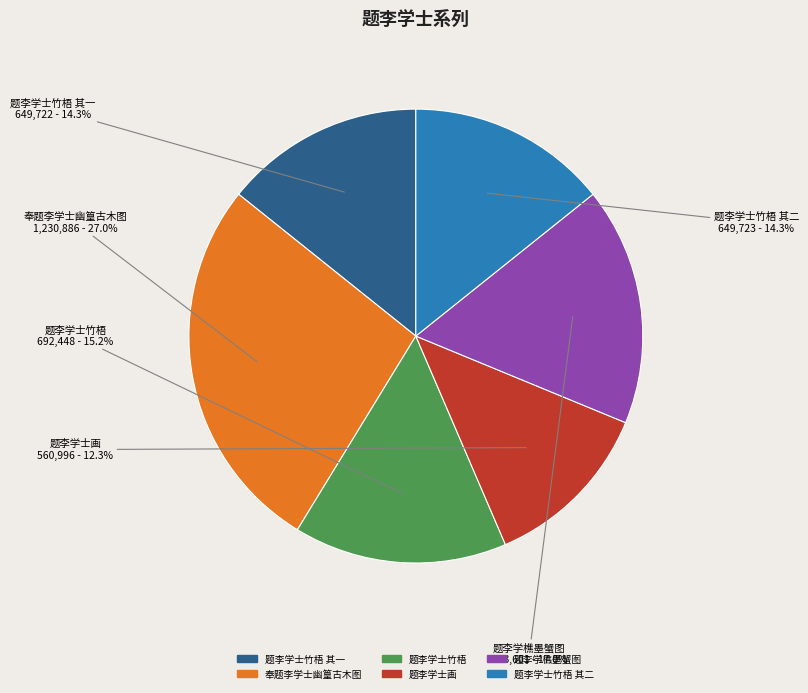

What is the largest slice in the pie chart?

奉题李学士幽篁古木图